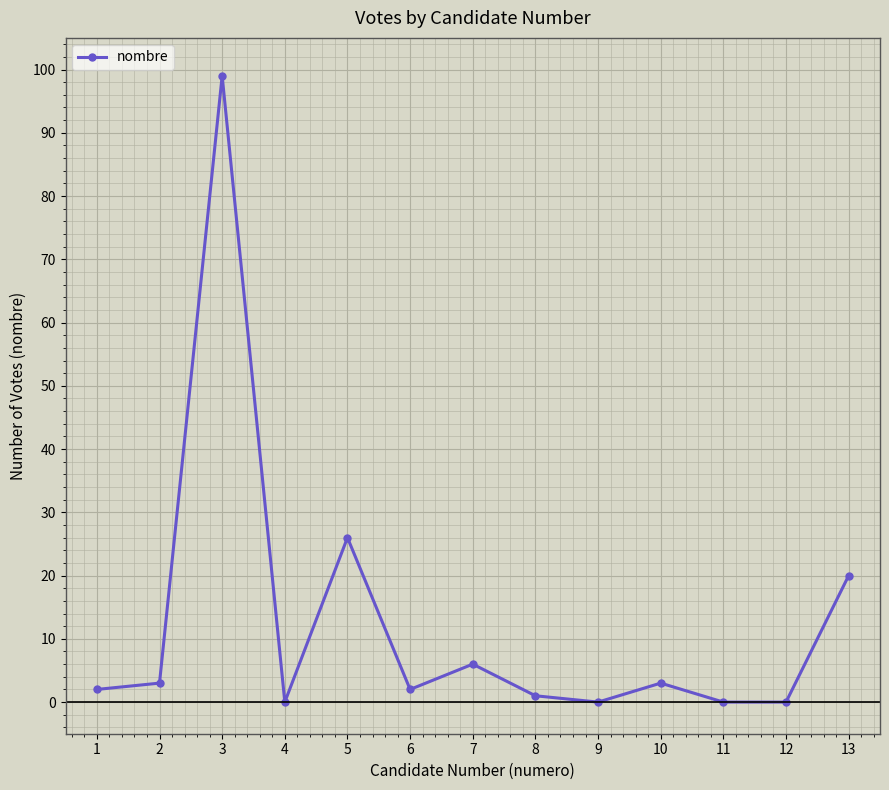

How many lines are shown in the chart?

1